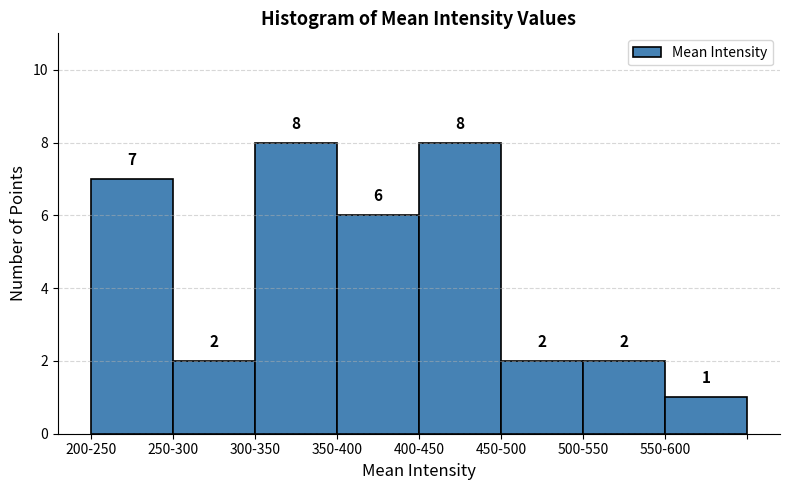

Reading right to left, extract all data points from this chart.

550-600=1	500-550=2	450-500=2	400-450=8	350-400=6	300-350=8	250-300=2	200-250=7